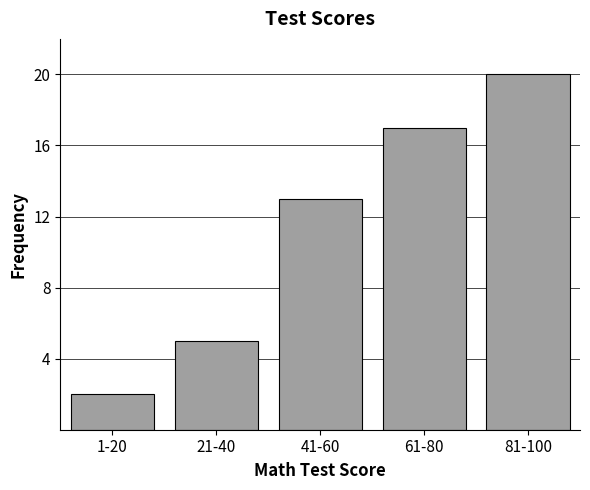

Reading right to left, transcribe all the data shown in this chart.

81-100=20	61-80=17	41-60=13	21-40=5	1-20=2